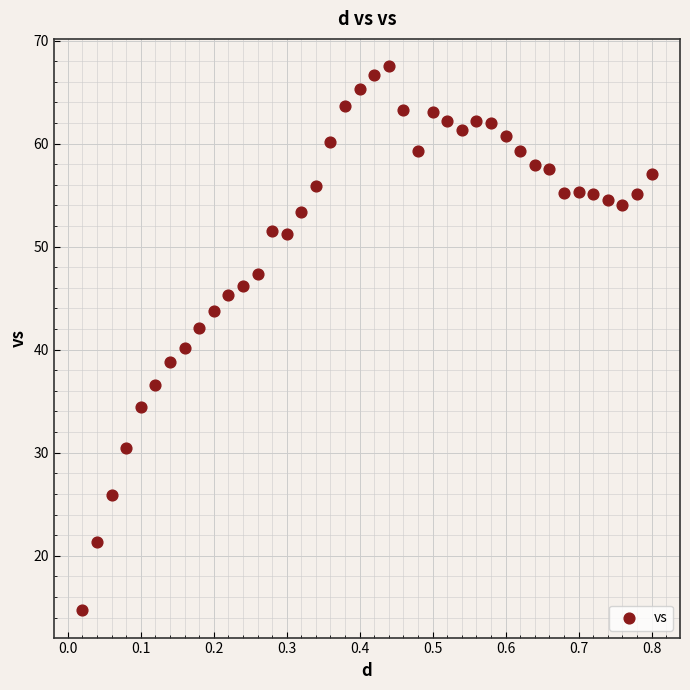

What is the range of X values (max minus min)?

0.8